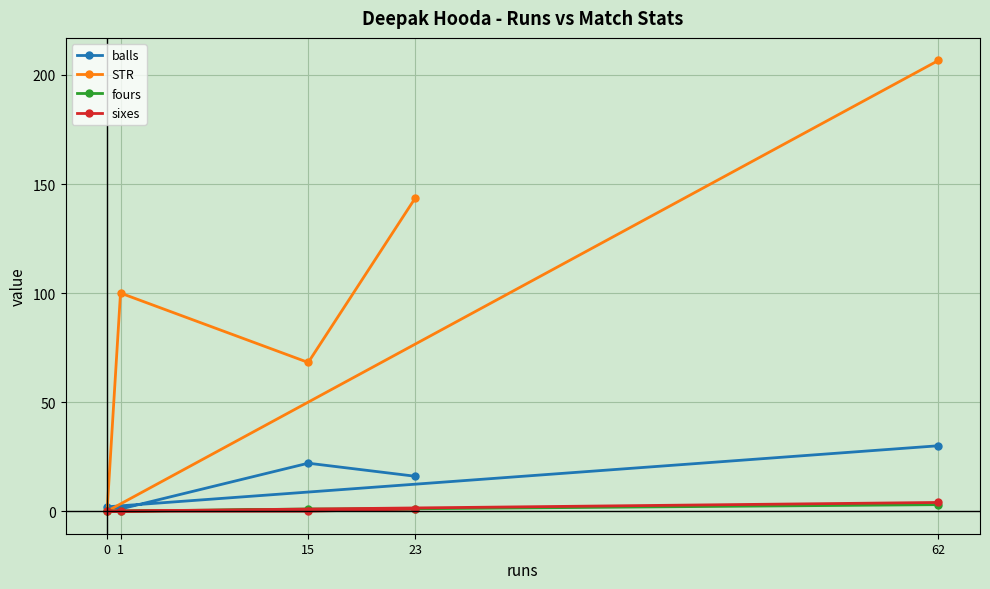

What is the maximum value shown in the chart?

206.7